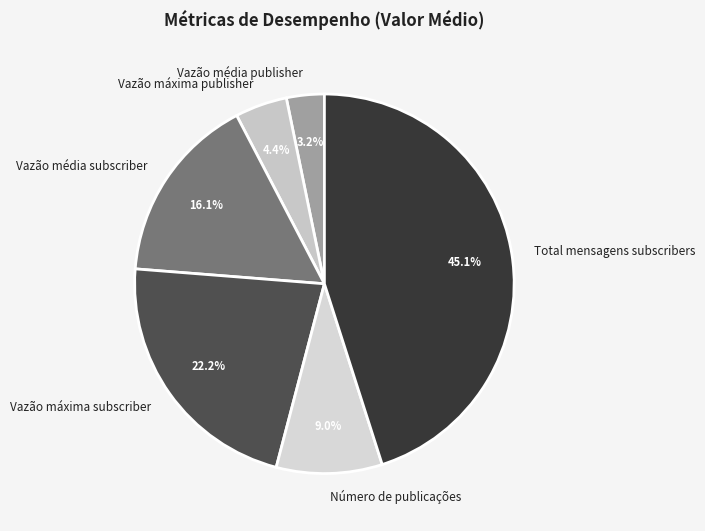

Approximately how many times larger is the value at Vazão máxima subscriber compared to Total mensagens subscribers?

0.5